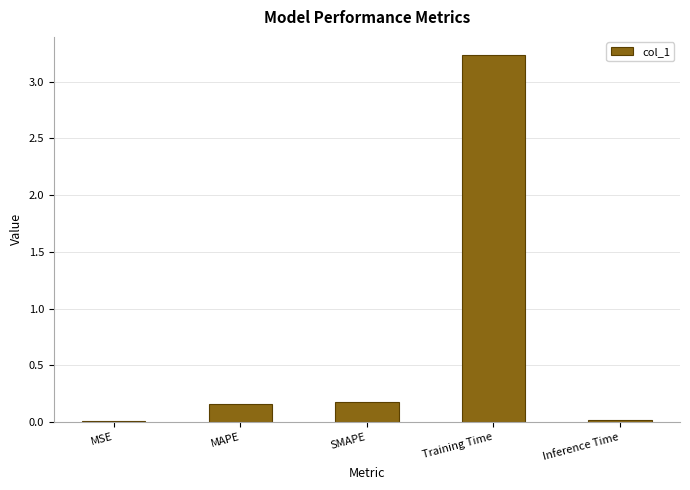

Is it true that the value at SMAPE is 0.2?

True